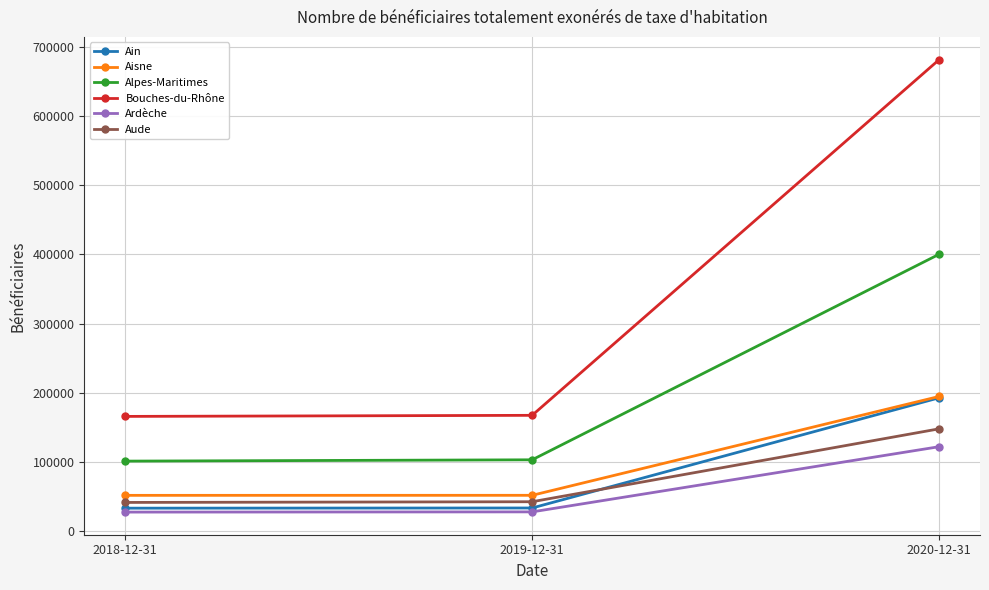

Does the chart display data point markers on the line(s)?

Yes